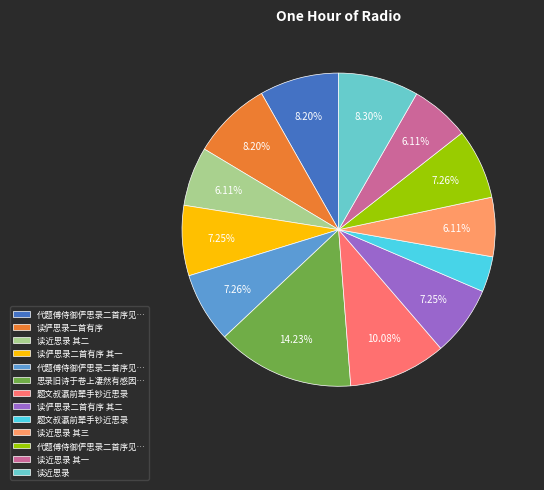

Is there any slice that represents more than half of the pie?

No